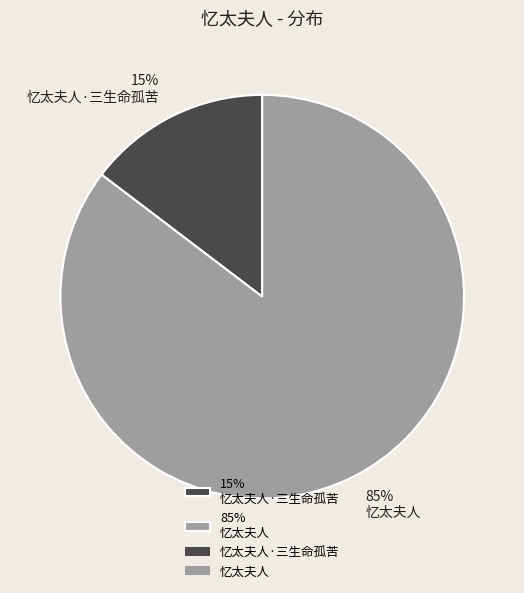

Which slice is the largest?

85% 忆太夫人